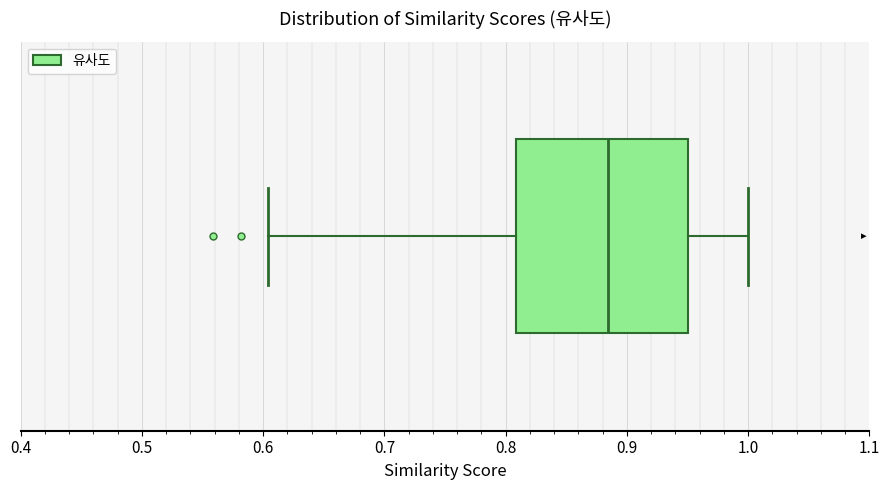

Where does the median line of the box sit on the x-axis? The values are not printed on the chart, so give them approximately, as read against the axis.

0.88